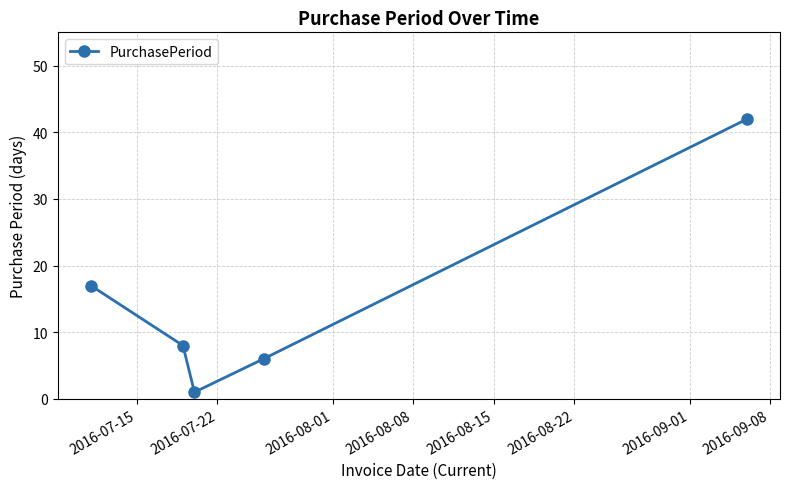

Reading left to right, transcribe all the data shown in this chart.

17	8	1	6	42